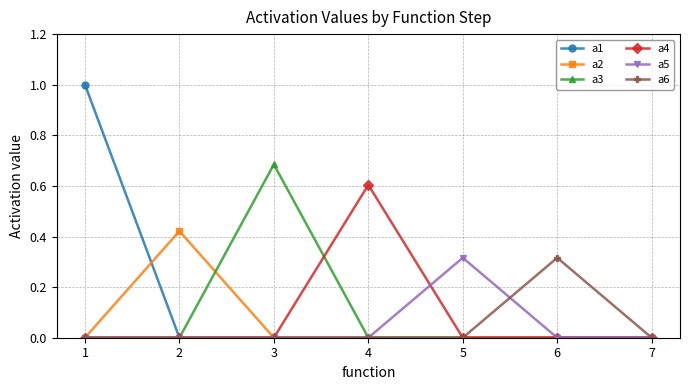

True or false: a2 and a1 intersect in this chart.

True